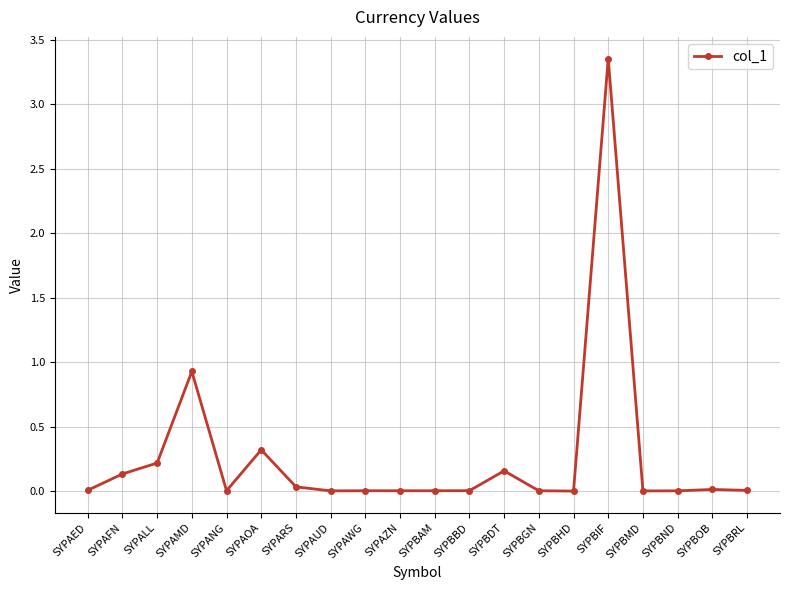

What is the label of the 10th point from the right?

SYPBAM